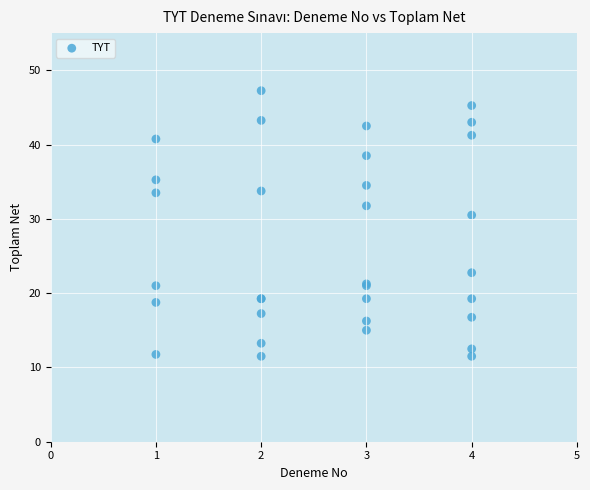

What Y value in the scatter plot is closest to 29?

30.5